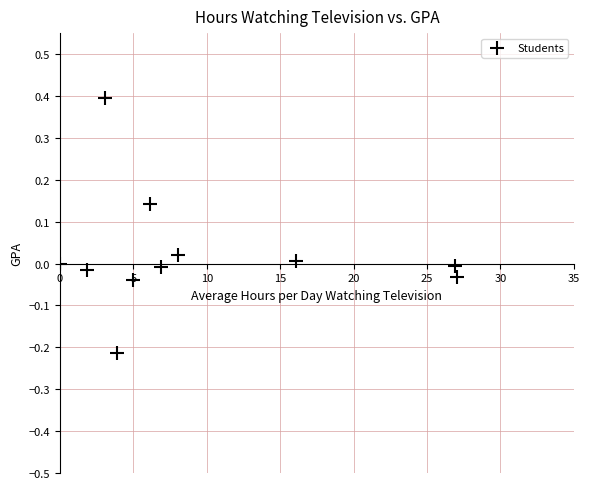

What is the range of Y values (max minus min)?

0.6